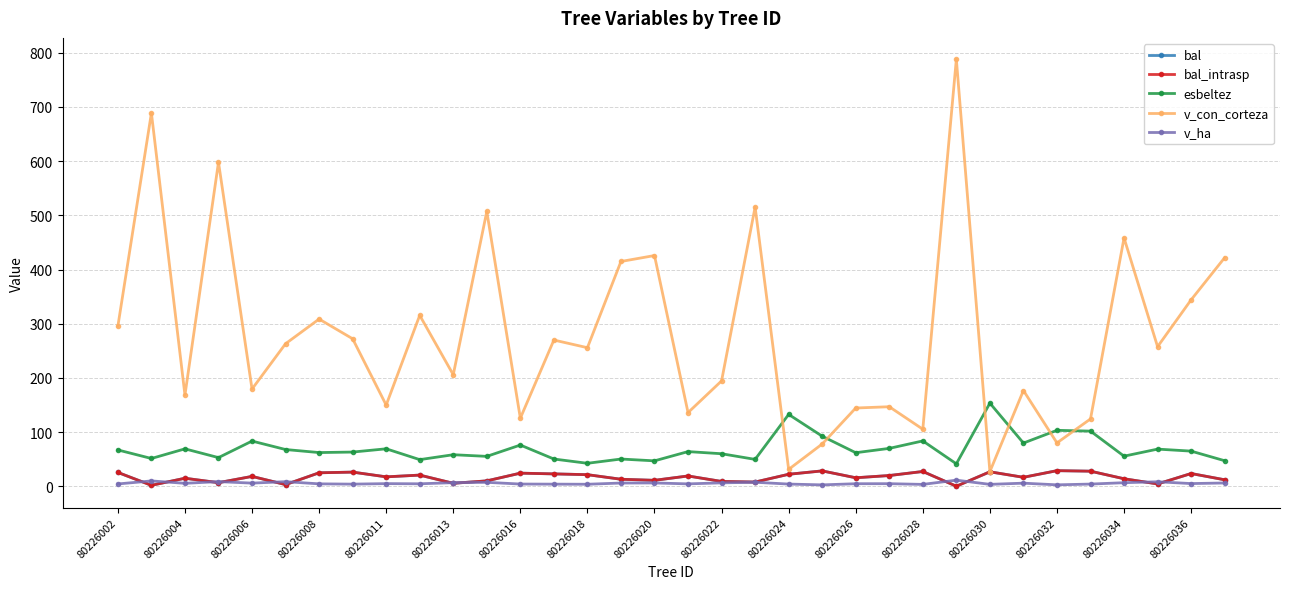

What is the average value of the v_con_corteza series?

278.6